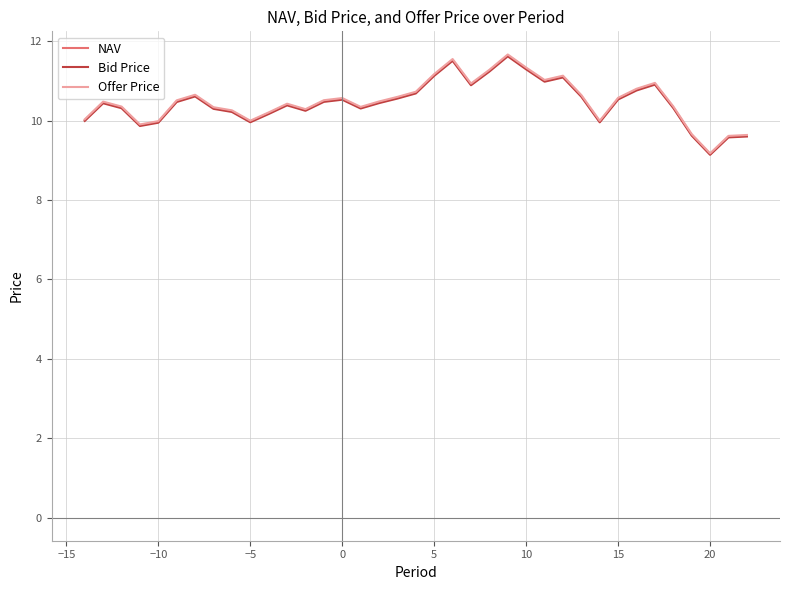

True or false: Bid Price and NAV cross at least once.

False